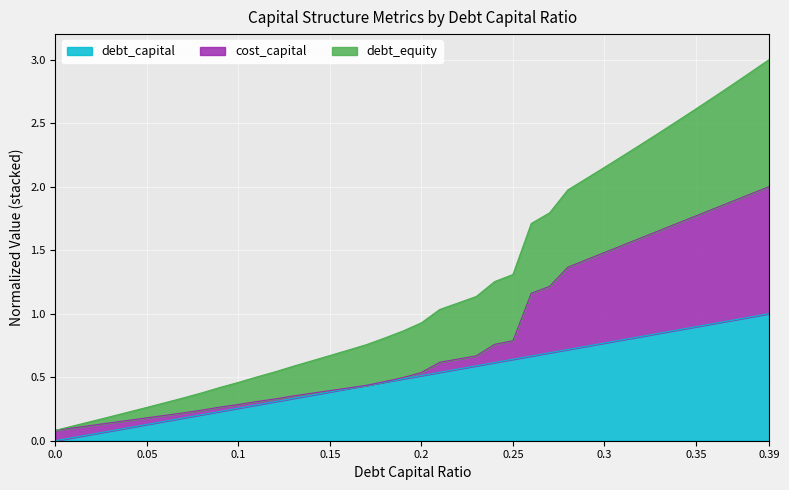

What is the value of the debt_capital point at the 15th from the left?

0.4